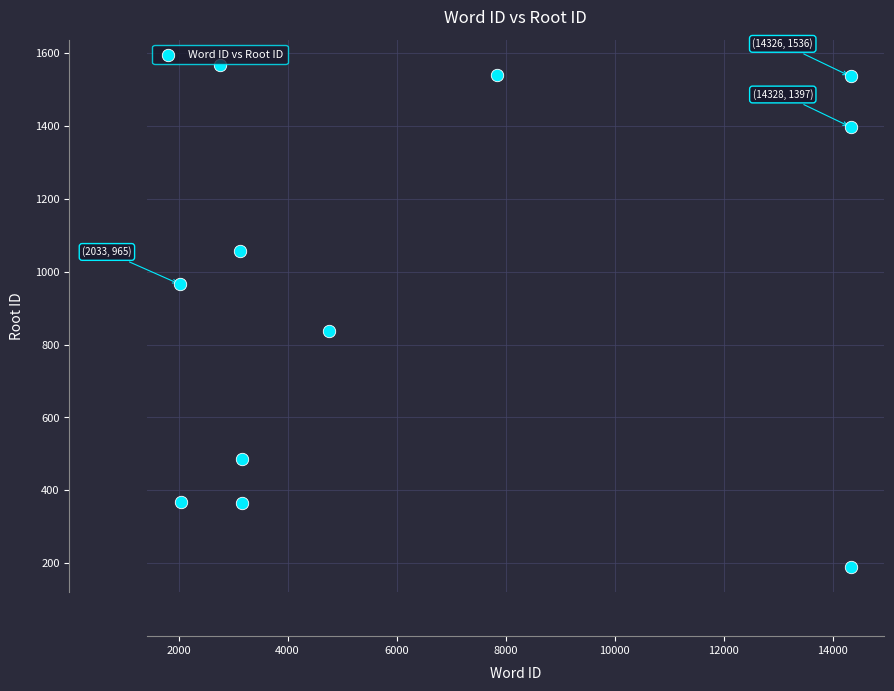

What Y value in the scatter plot is closest to 879?

838